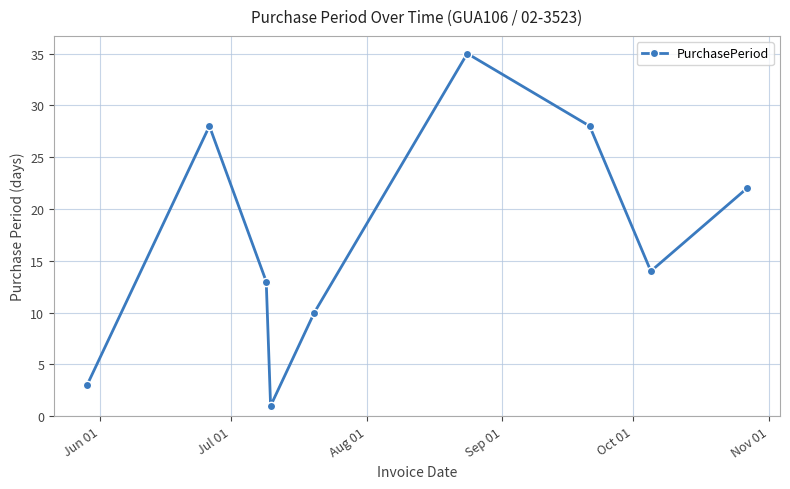

What is the maximum value shown in the chart?

35